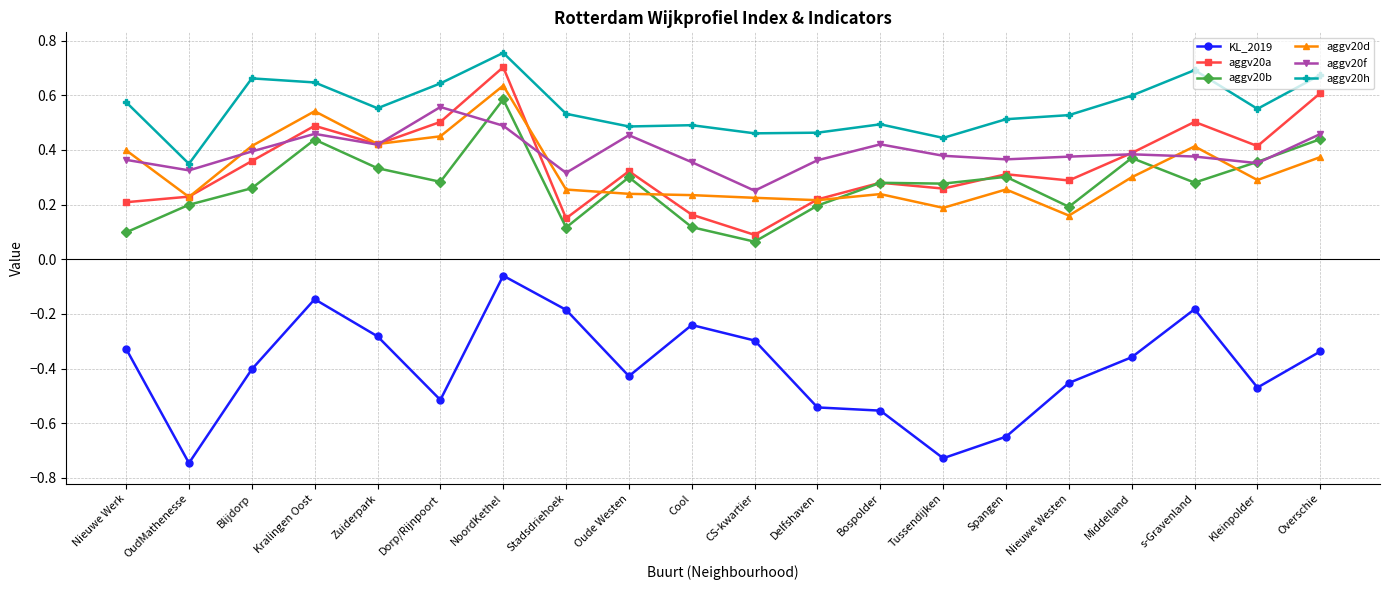

The aggv20b series shows 0.4 at Blijdorp. True or false?

False